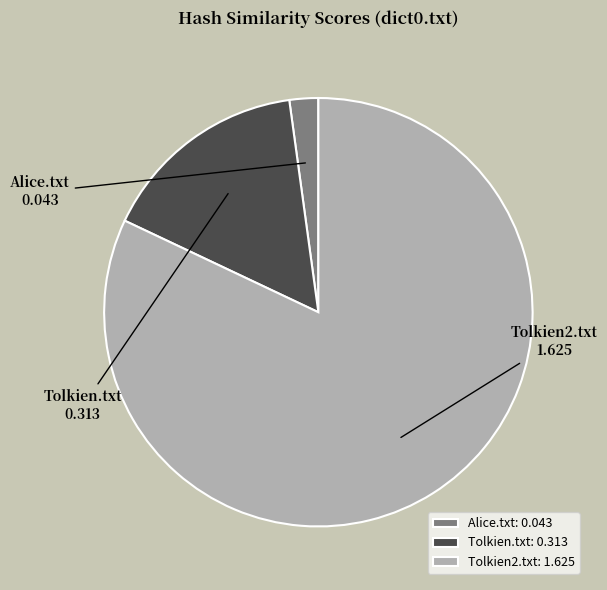

Do Alice.txt: 0.043 and Tolkien2.txt: 1.625 together represent more than half of the pie?

Yes